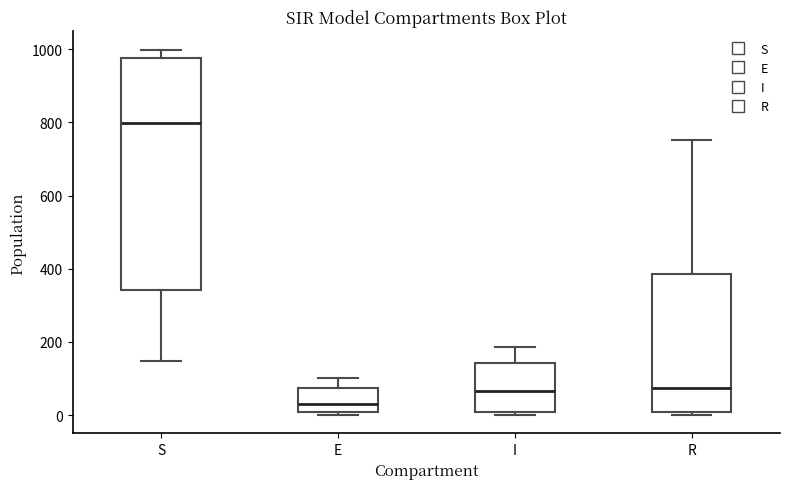

Which box has the highest median line?

S